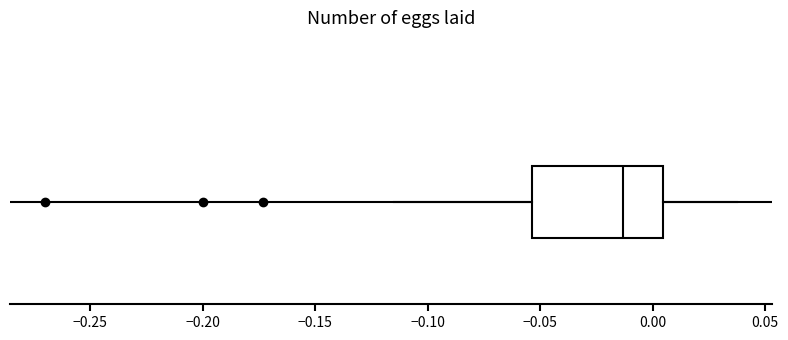

Transcribe this box plot: give where the median line is, the range the box spans, and where the two whiskers end, as read against the x-axis. The values are not printed on the chart, so give them approximately, as read against the axis.

median -0.015, box -0.055 to 0.005, whiskers -0.115 to 0.040